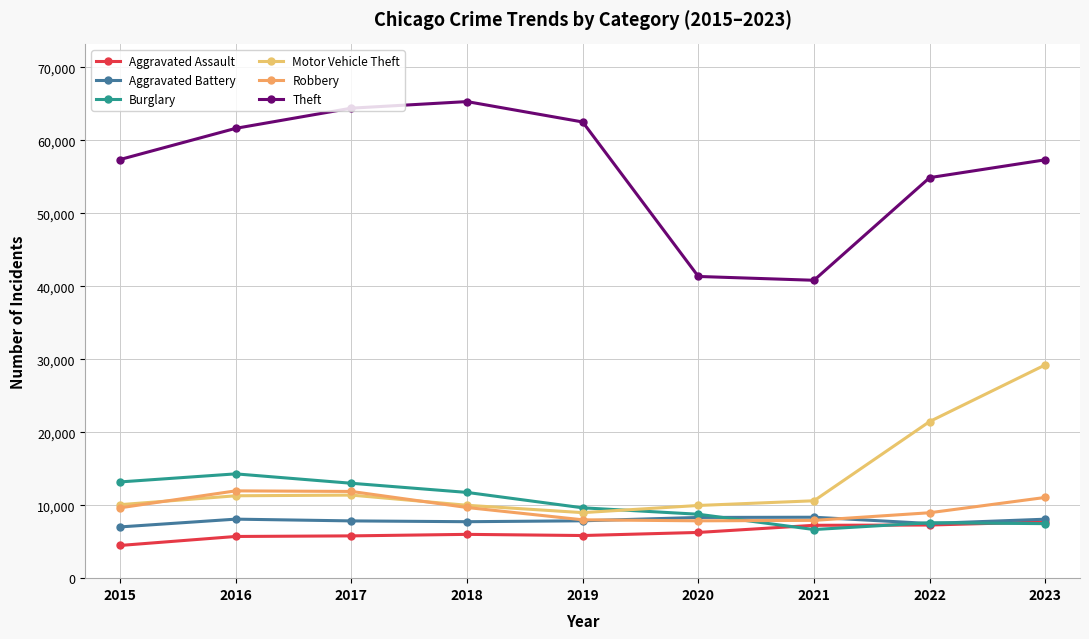

At how many categories does at least one series exceed 50789?

7